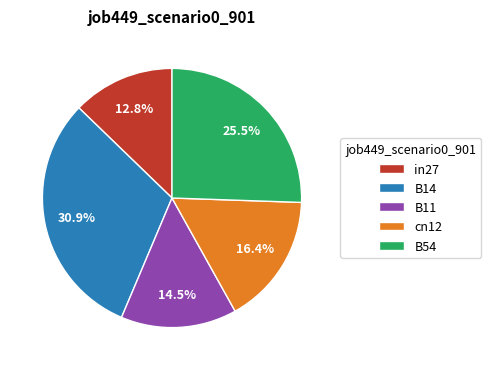

Does any single category account for the majority?

No